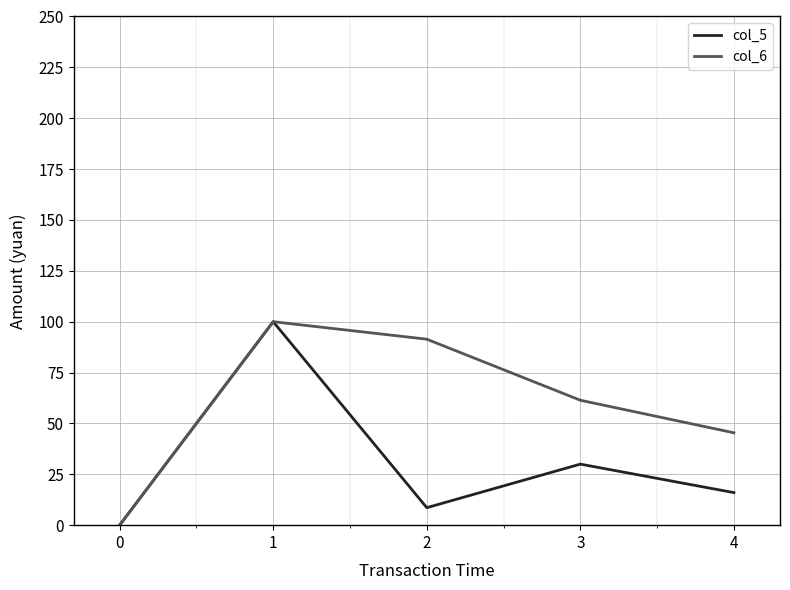

What is the total value across all series at 1?

200.0